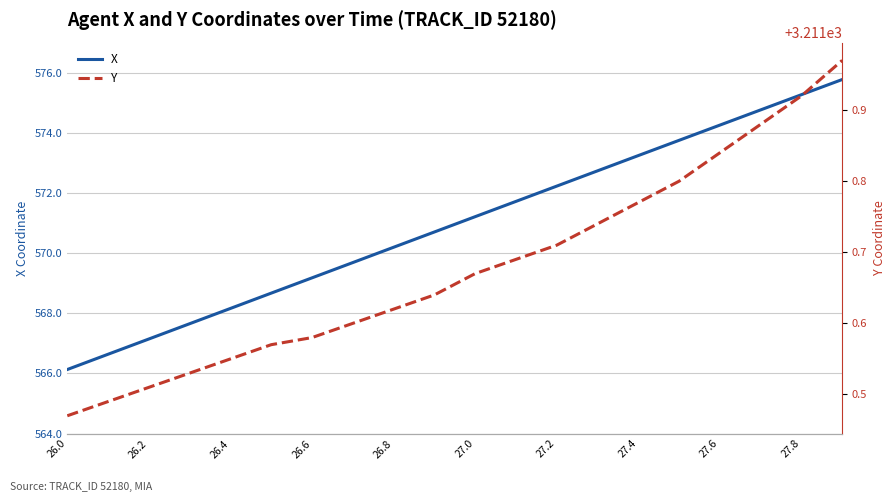

The value of X at 26.8 is 570.2. True or false?

True